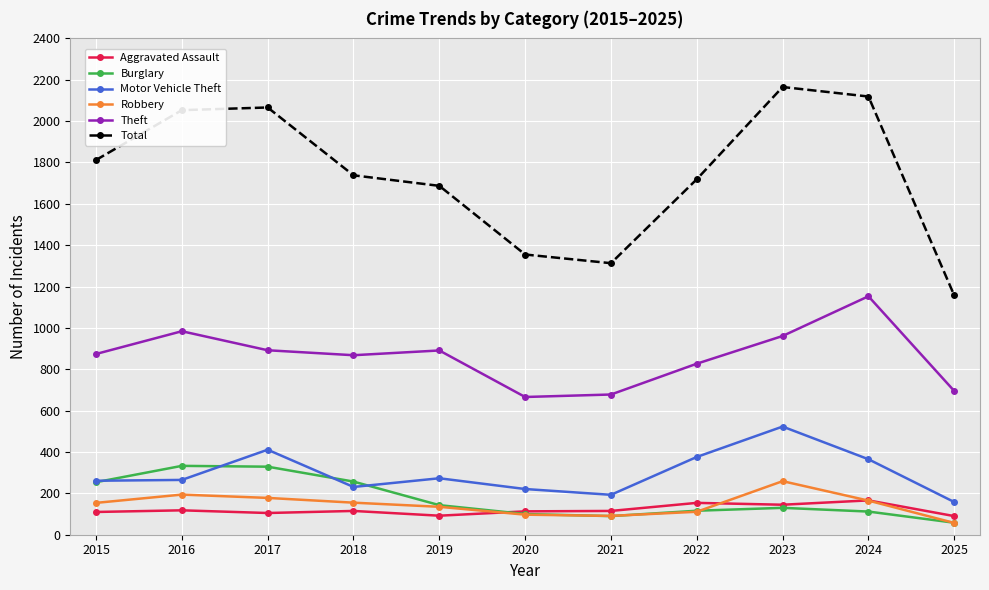

Is the value of Robbery at 2022 greater than the value of Motor Vehicle Theft at 2018?

No